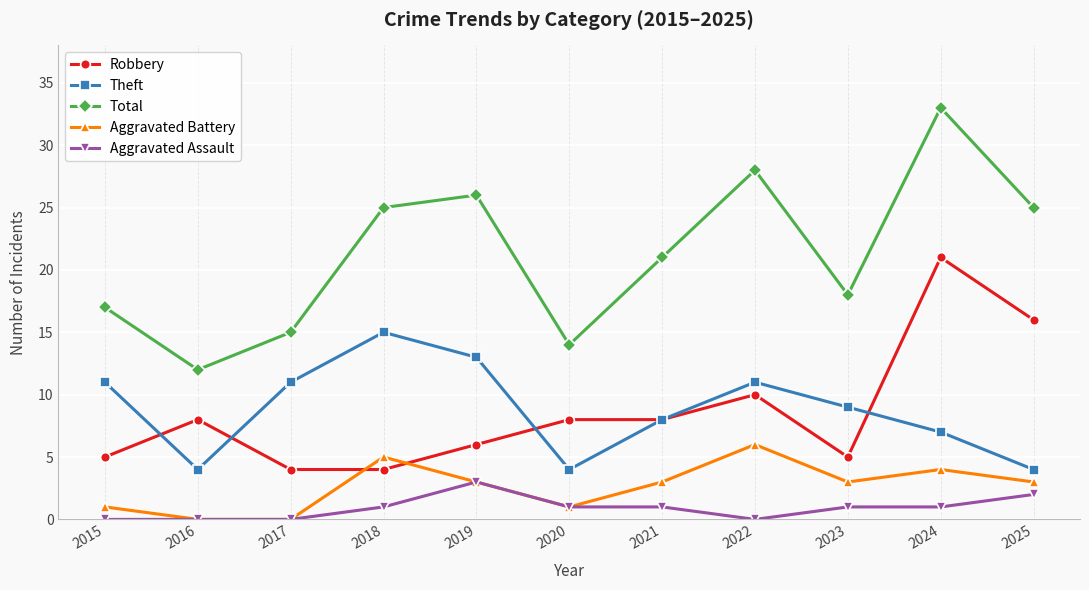

What is the highest value of the Theft series?

15